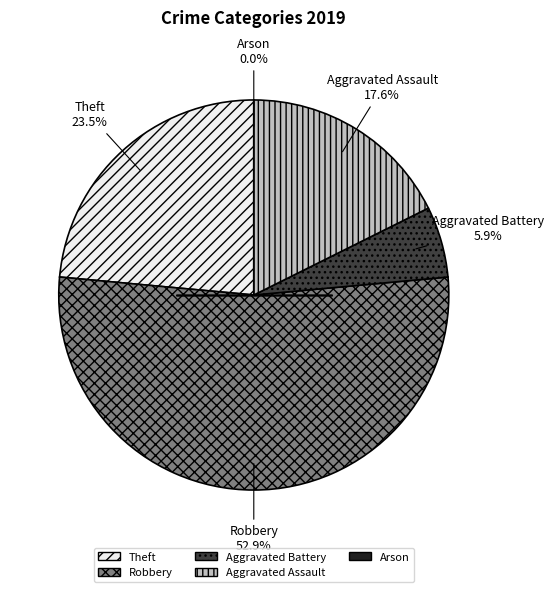

How much of the chart is everything except Arson?

100.0%